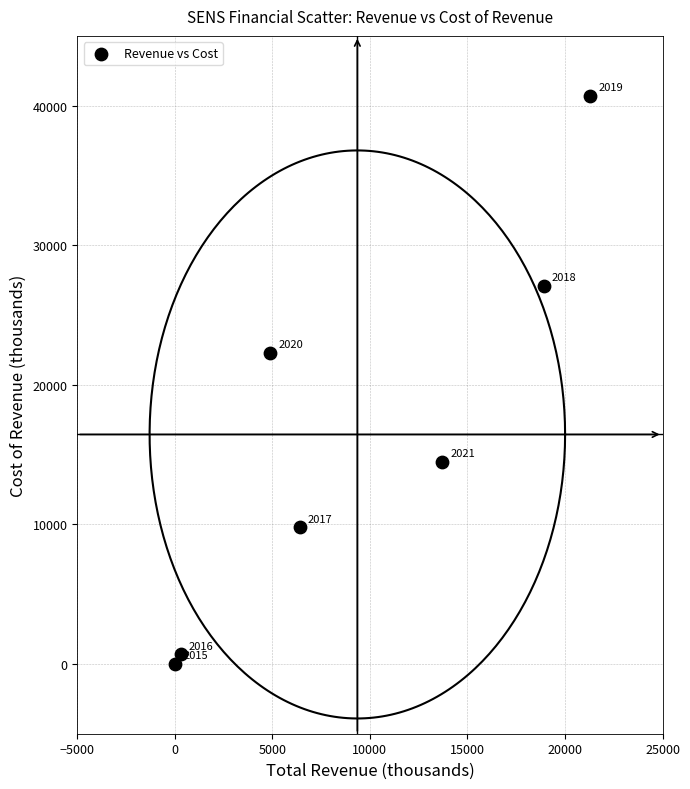

What is the average Y value?

16443